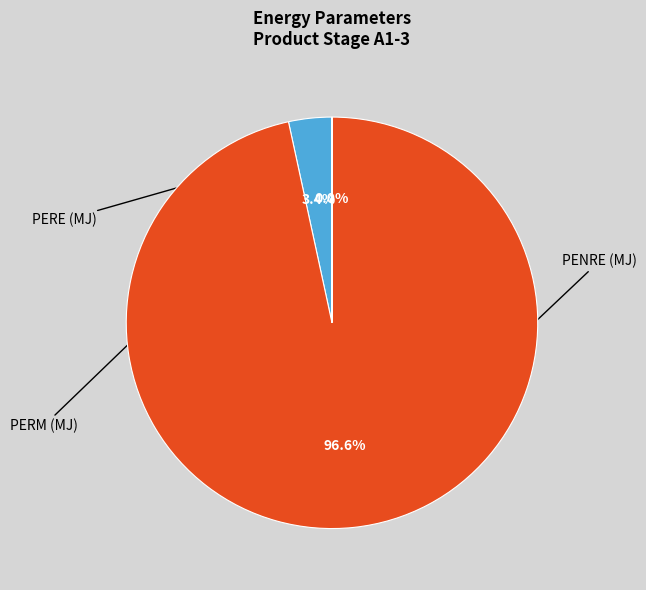

Does any single category account for the majority?

Yes